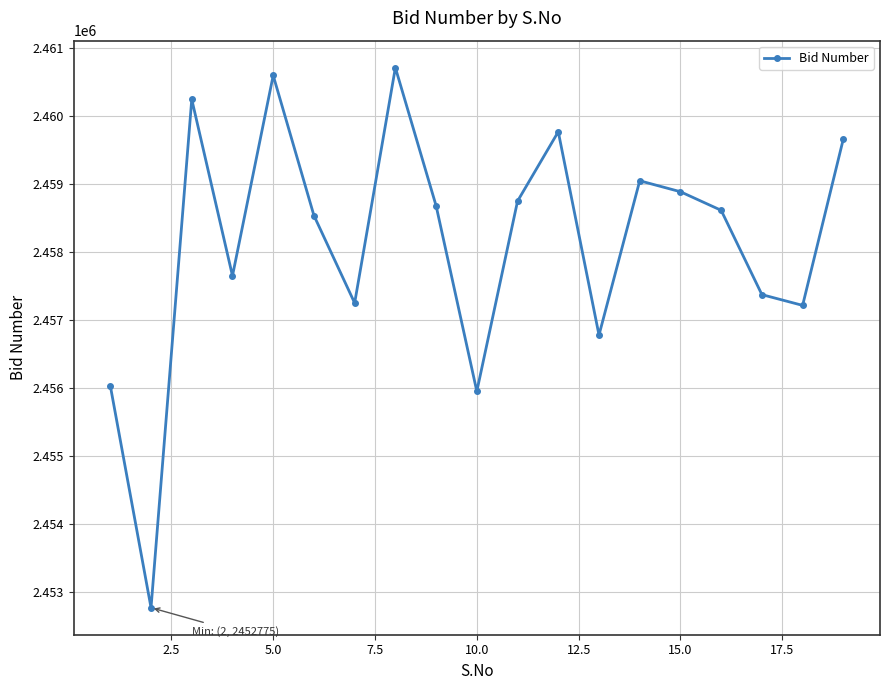

What is the smallest value displayed?

2452775